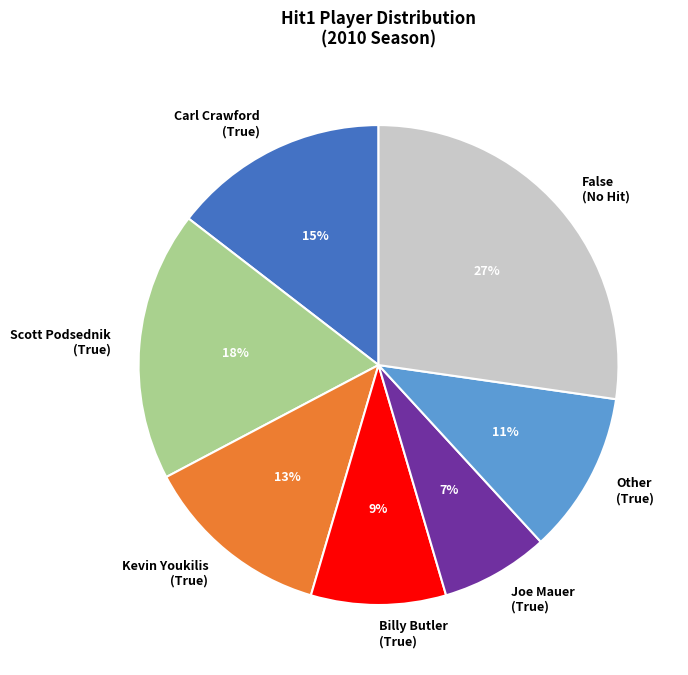

To the nearest percent, what portion does Billy Butler (True) represent?

9%